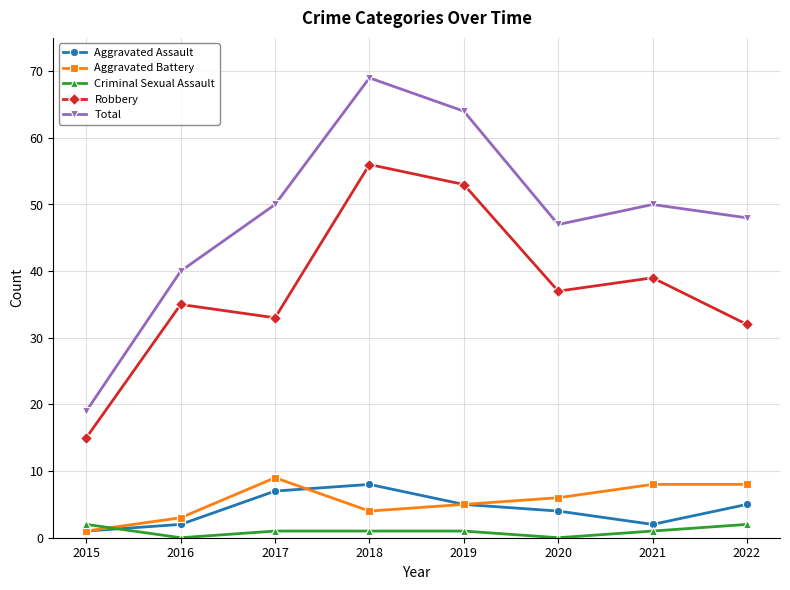

How many values in the Robbery series are below 37?

4